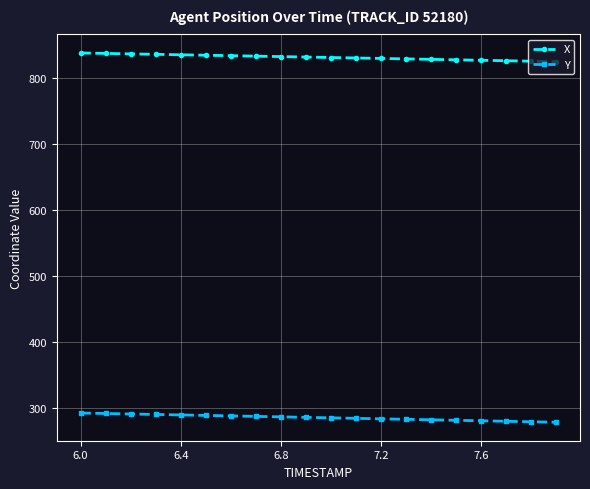

Rank the series by their average value, from lowest to highest.

Y, X